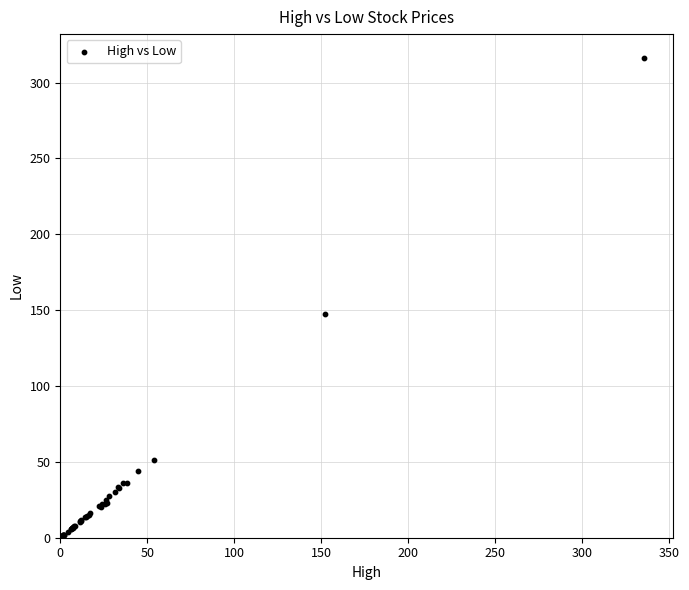

What Y value in the scatter plot is closest to 158?

147.7